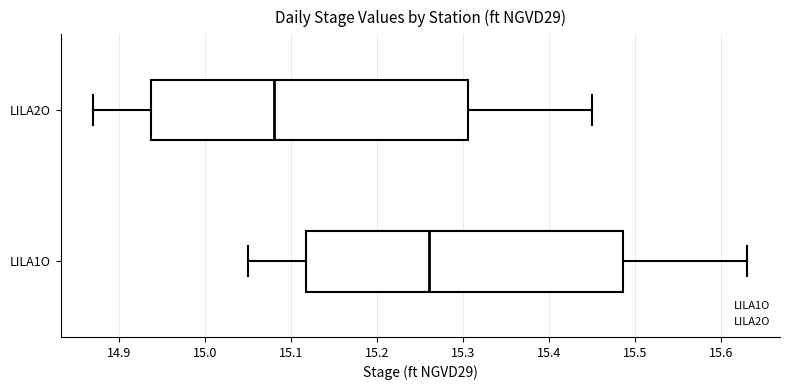

Where is the right edge of the box for LILA1O on the x-axis? The values are not printed on the chart, so give them approximately, as read against the axis.

15.49